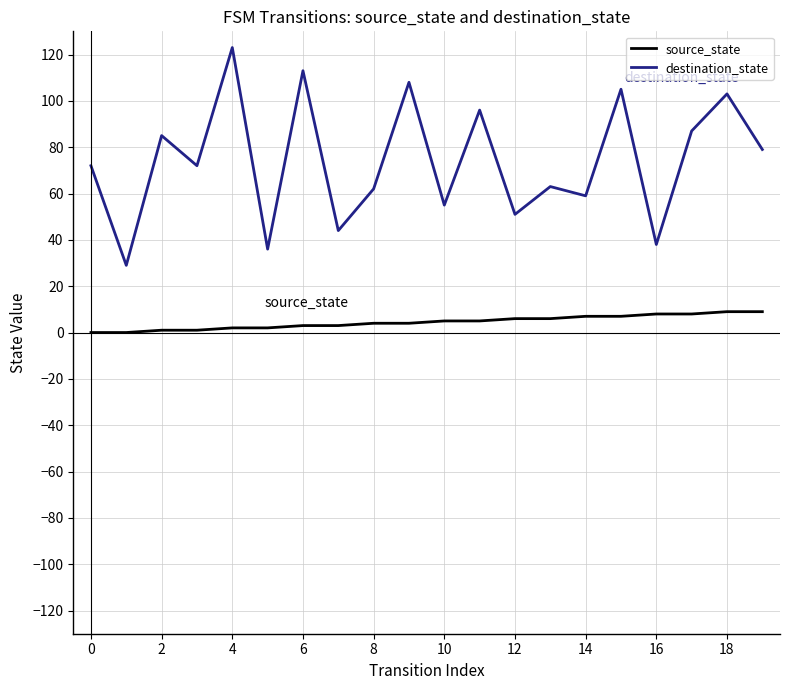

What is the minimum value for destination_state?

29